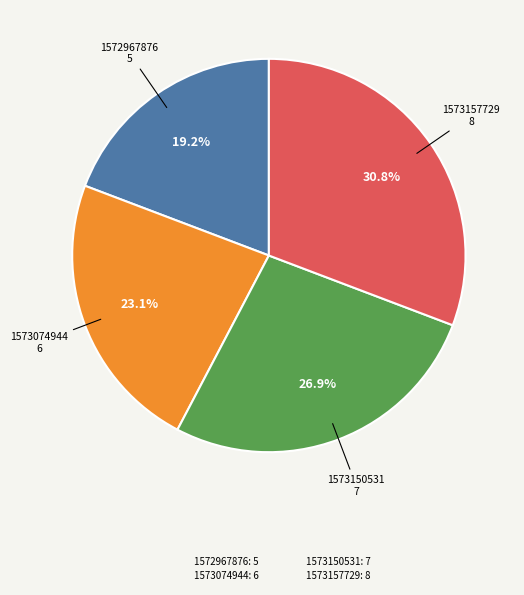

True or false: 1573074944 accounts for 23% of the total.

True